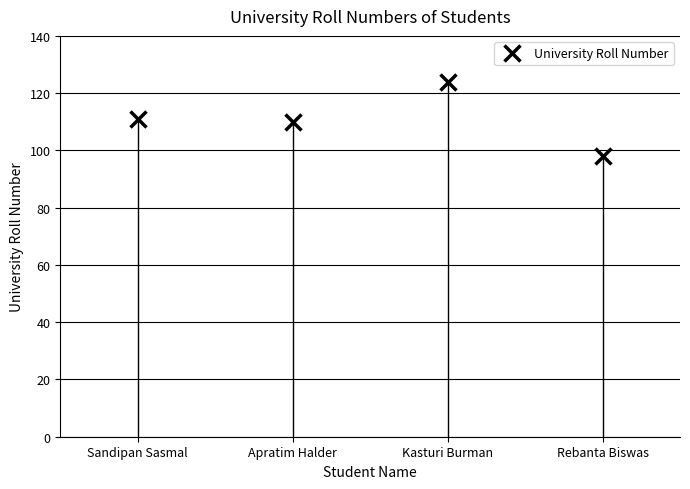

What is the average value?

111